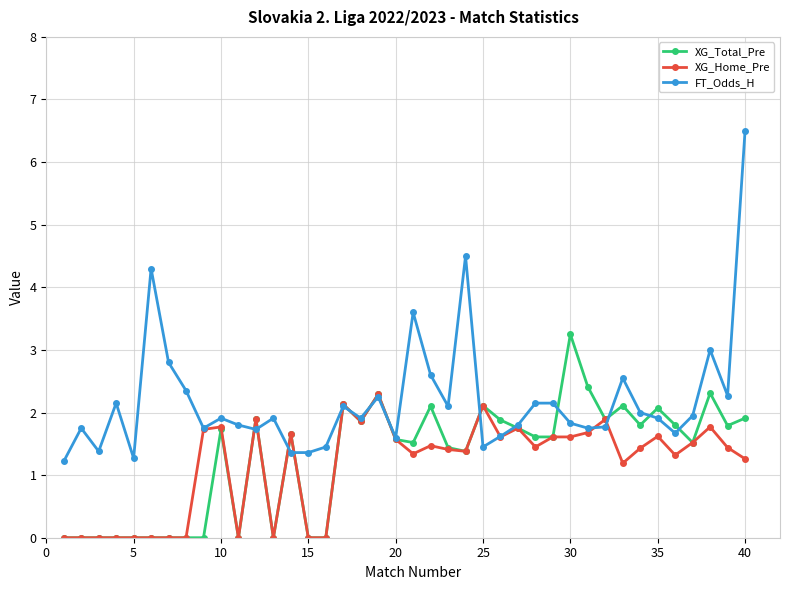

Which series has the largest range (max minus min)?

FT_Odds_H